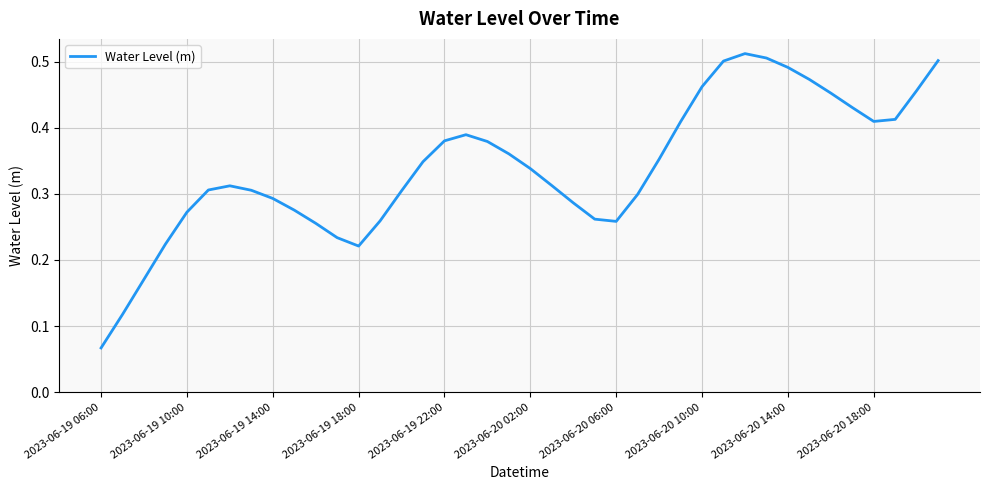

At which category does the chart reach its minimum across all series?

2023-06-19 06:00